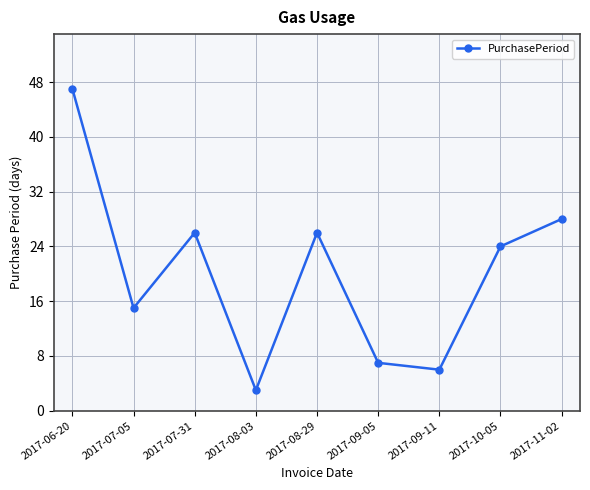

Reading left to right, extract all data points from this chart.

47	15	26	3	26	7	6	24	28